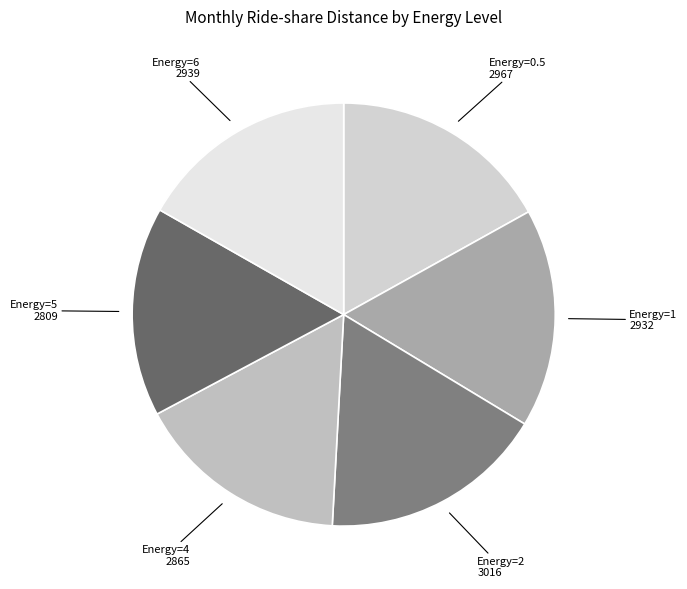

How many segments does this pie chart have?

6